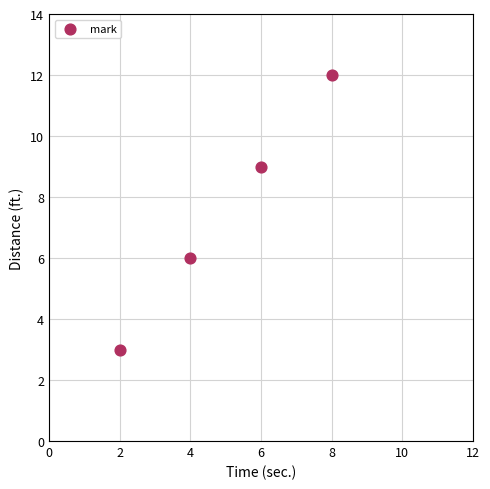

What Y value in the scatter plot is closest to 7?

6